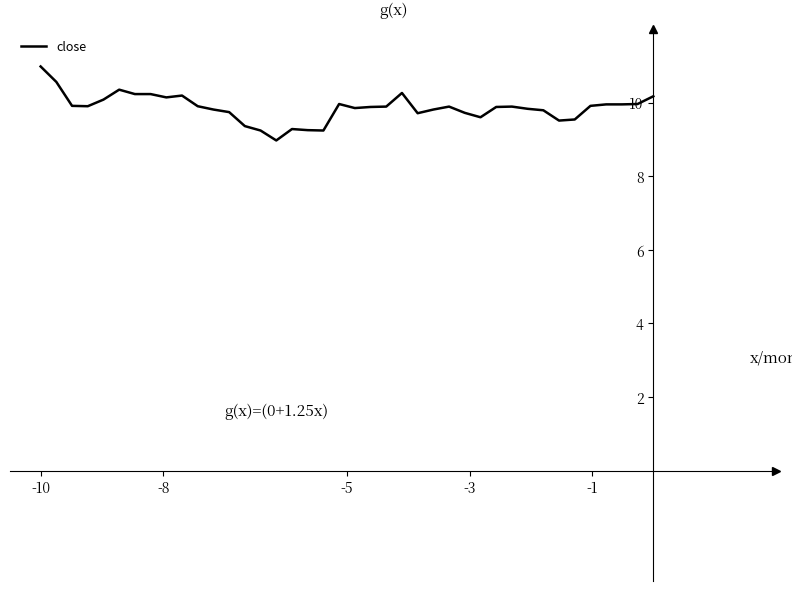

What is the greatest value displayed?

11.0